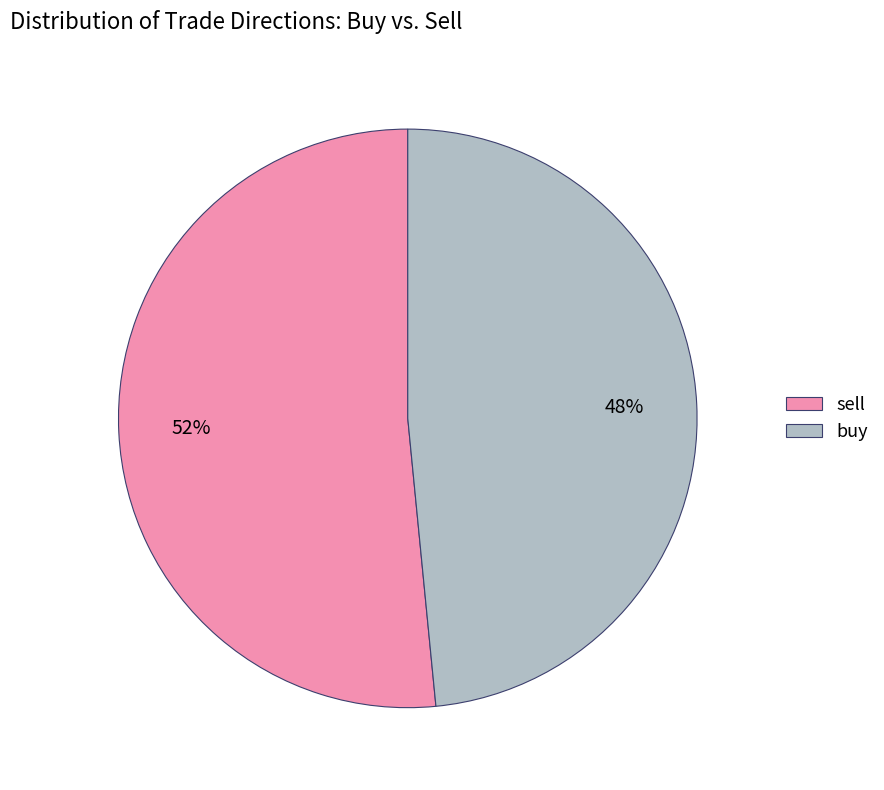

Between sell and buy, which is larger?

sell